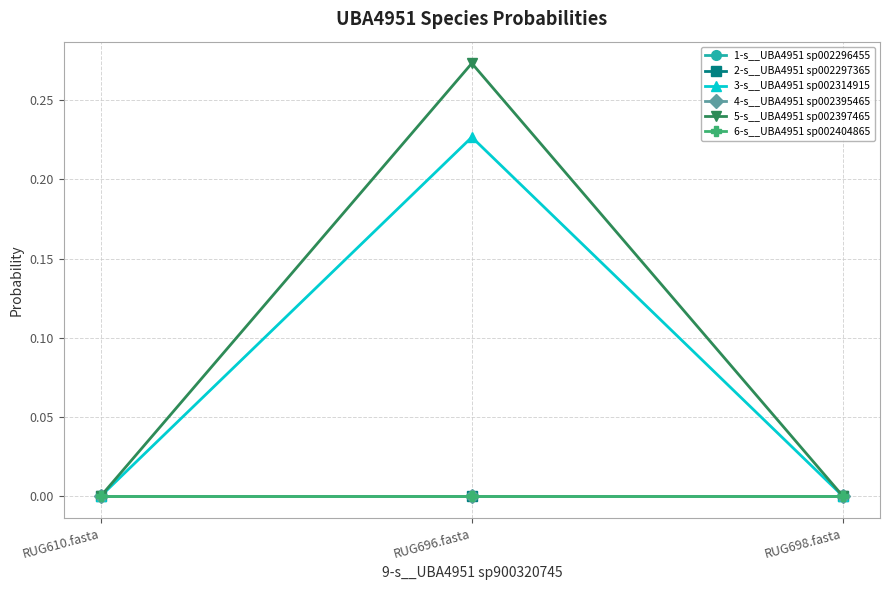

What is the label of the 1st point from the right?

RUG698.fasta